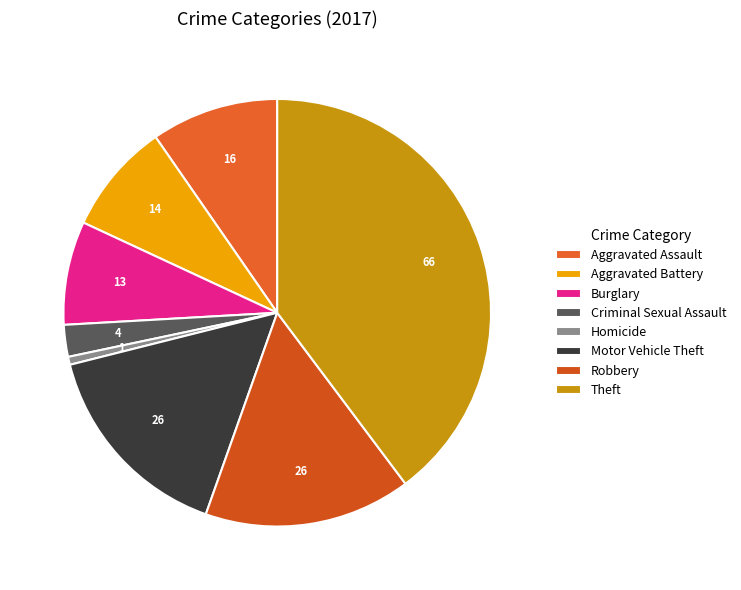

Does Motor Vehicle Theft account for over 50% of the chart?

No